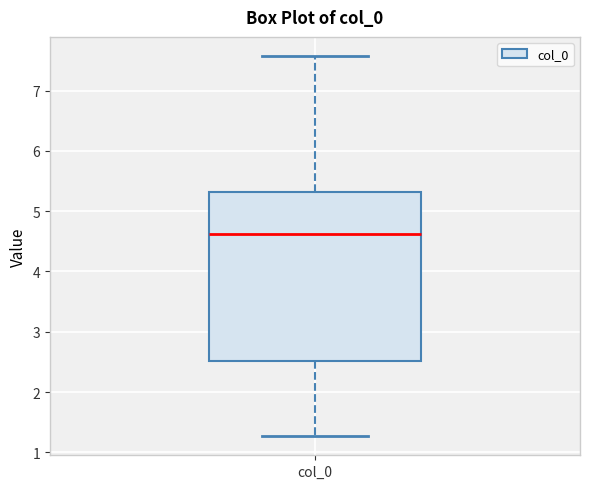

Transcribe this box plot: give where the median line is, the range the box spans, and where the two whiskers end, as read against the y-axis. The values are not printed on the chart, so give them approximately, as read against the axis.

median 4.6, box 2.5 to 5.3, whiskers 1.3 to 7.6